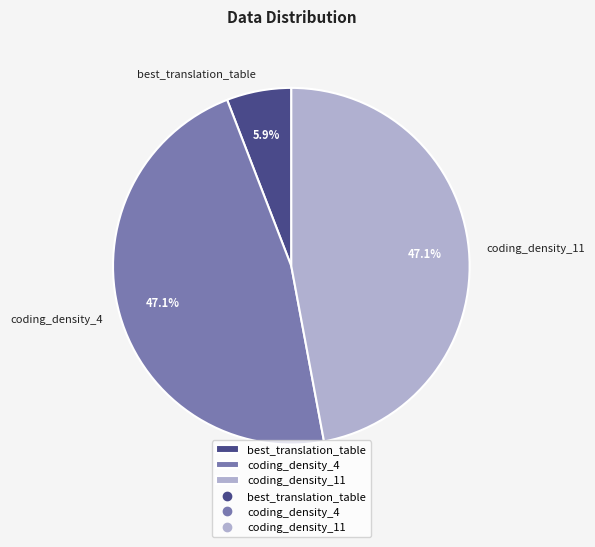

Do best_translation_table and coding_density_4 together represent more than half of the pie?

Yes